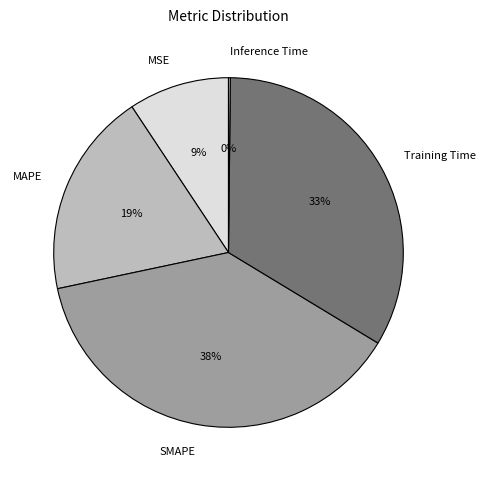

Is MSE the majority of the pie?

No